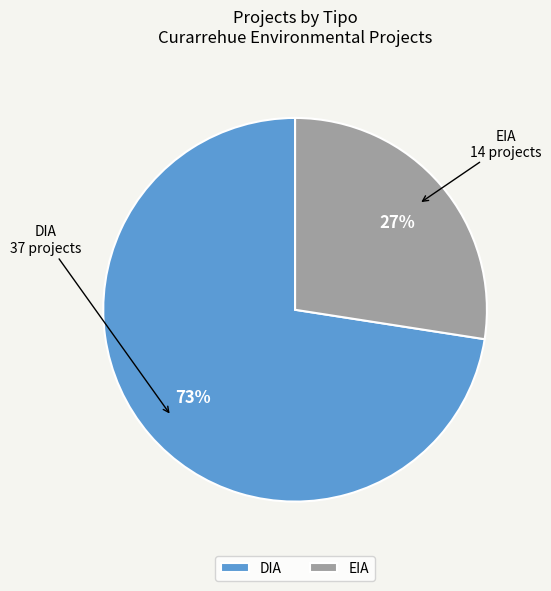

To the nearest percent, what is the combined percentage of EIA and DIA?

100%